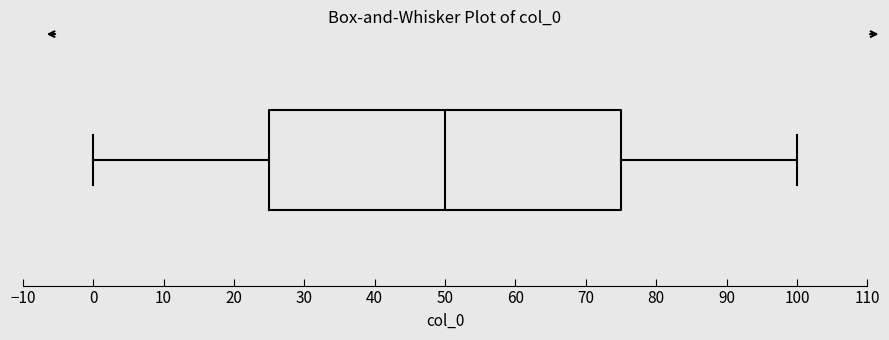

Where does the median line of the box sit on the x-axis? The values are not printed on the chart, so give them approximately, as read against the axis.

50